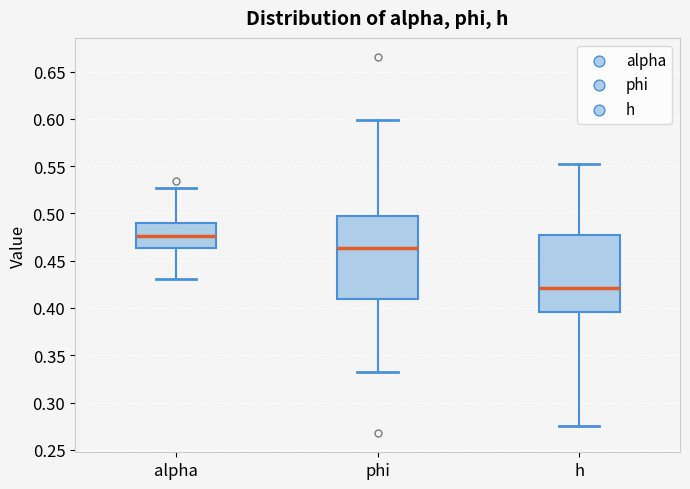

Which box is the tallest, from its lower edge to its upper edge?

phi